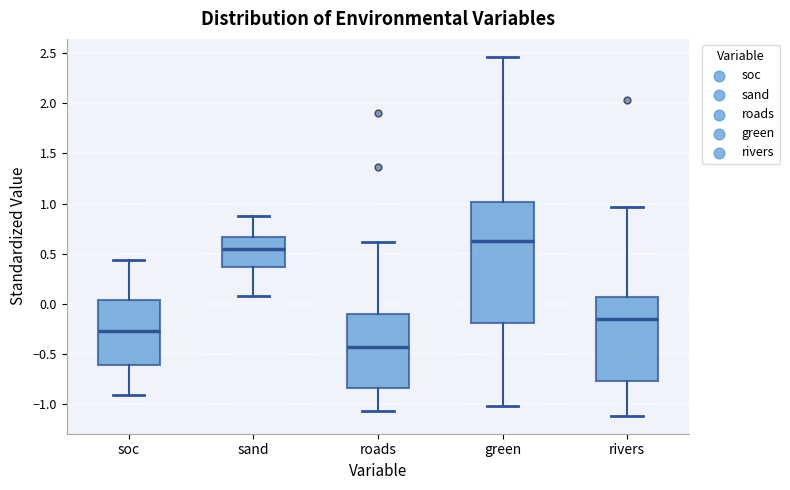

Reading left to right, transcribe this box plot: for each box, give where its median line is, the range the box spans, and where its two whiskers end, as read against the y-axis. The values are not printed on the chart, so give them approximately, as read against the axis.

soc: median -0.30, box -0.60 to 0.05, whiskers -0.90 to 0.45
sand: median 0.55, box 0.35 to 0.65, whiskers 0.10 to 0.90
roads: median -0.45, box -0.85 to -0.10, whiskers -1.05 to 0.60
green: median 0.60, box -0.20 to 1.00, whiskers -1.00 to 2.45
rivers: median -0.15, box -0.75 to 0.05, whiskers -1.10 to 0.95